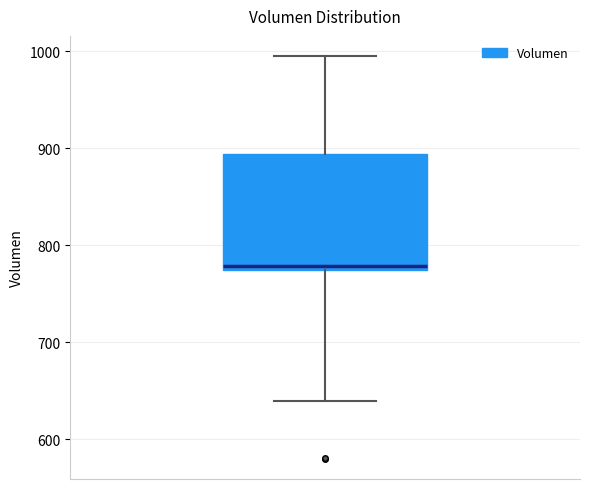

Transcribe this box plot: give where the median line is, the range the box spans, and where the two whiskers end, as read against the y-axis. The values are not printed on the chart, so give them approximately, as read against the axis.

median 780, box 770 to 890, whiskers 640 to 1000